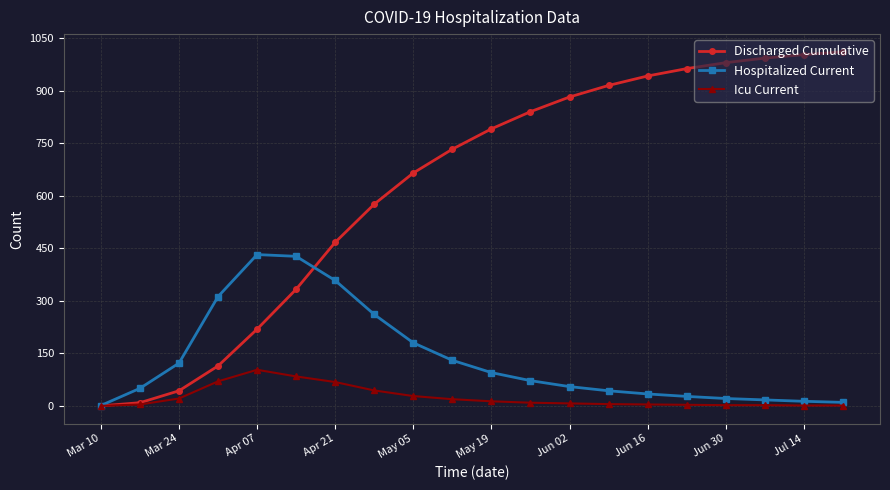

Which series has the widest spread of values?

Discharged Cumulative